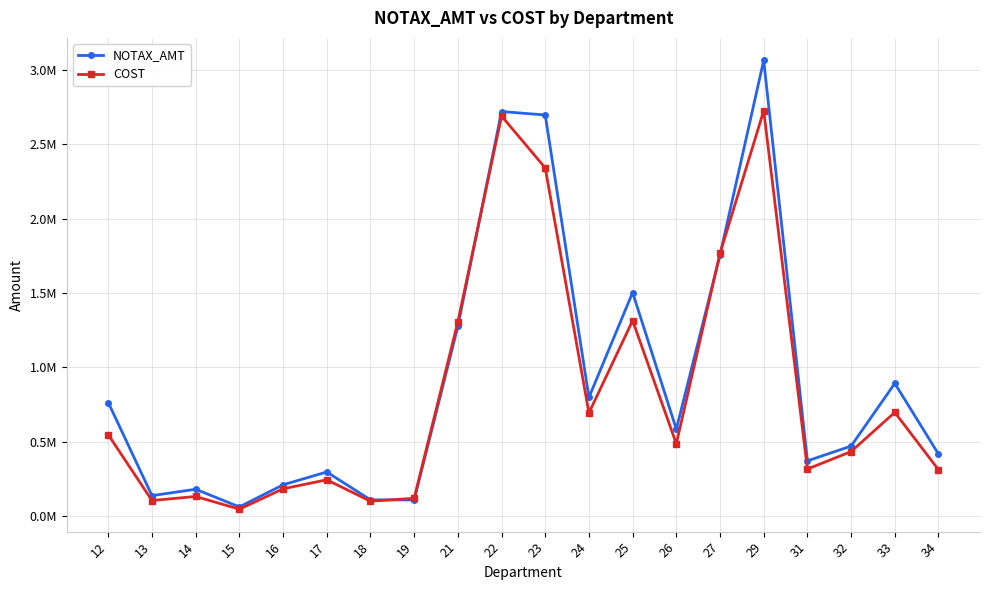

What are all the series names shown in the legend?

NOTAX_AMT, COST